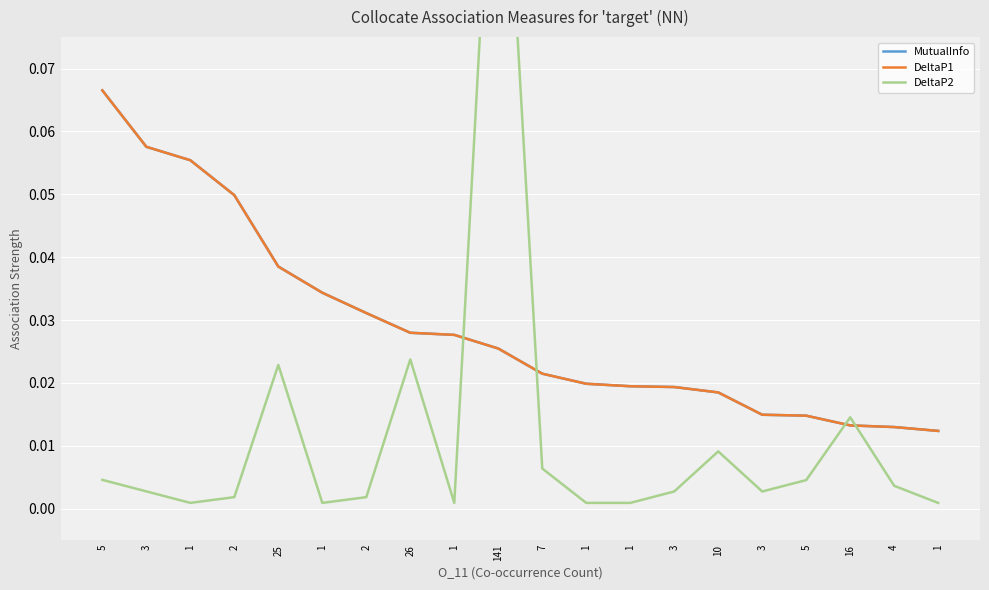

What is the difference between the maximum and minimum values in the MutualInfo series?

0.1